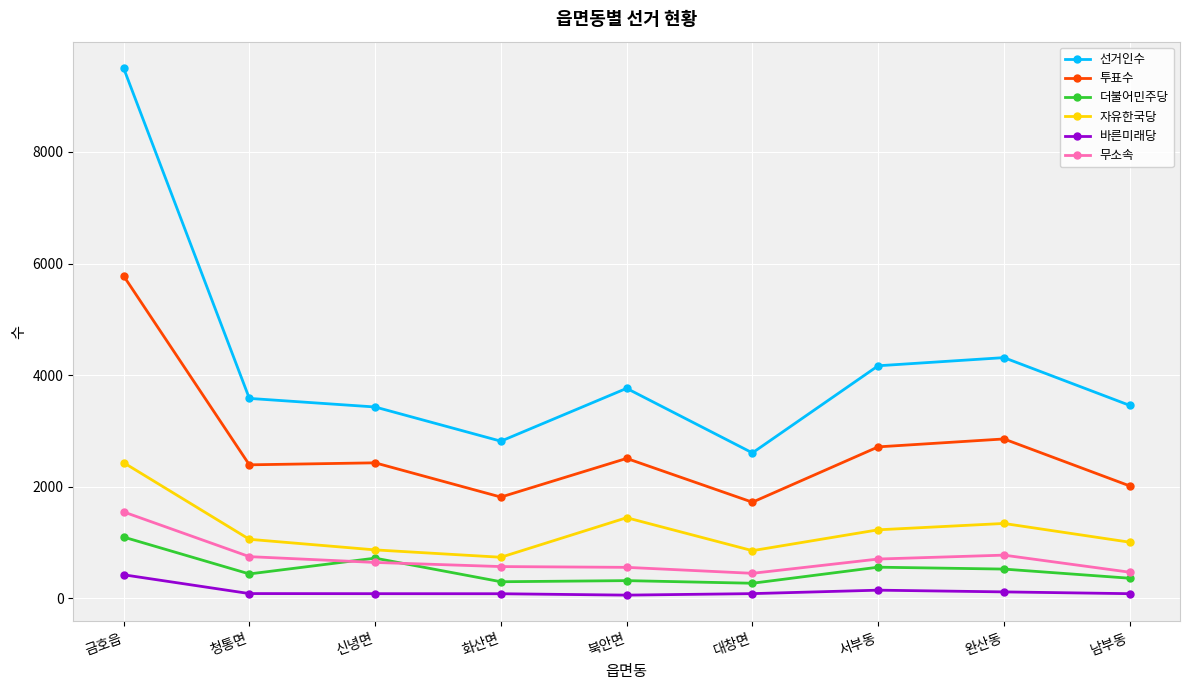

Which category has the highest value in the 바른미래당 series?

금호읍